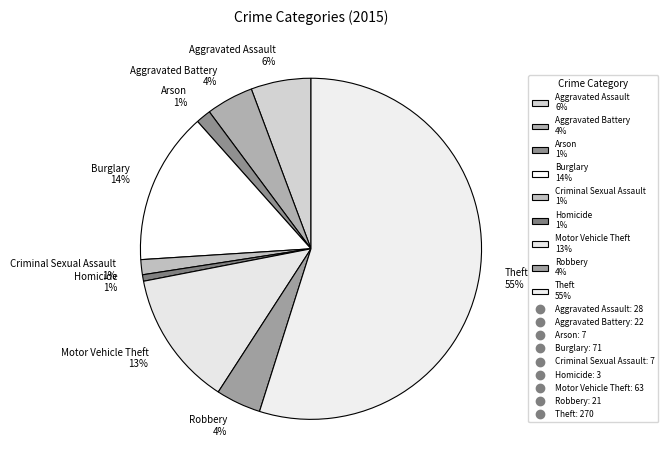

To the nearest percent, what is the average slice percentage?

11%